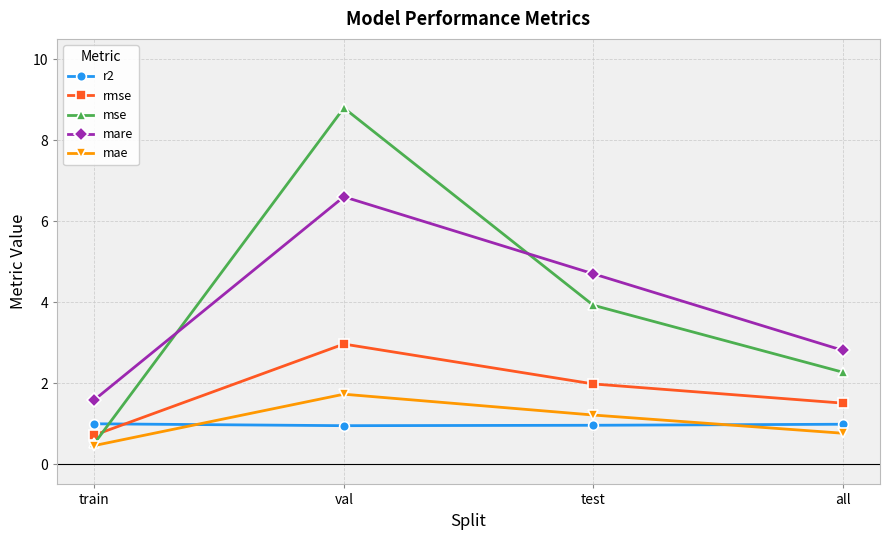

How many data points in mare are above 4?

2